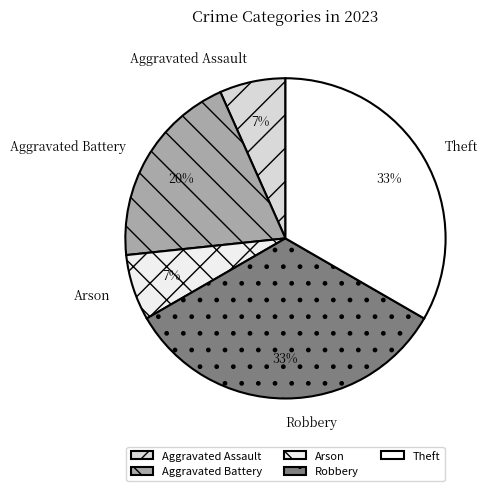

To the nearest percent, what percentage of the pie is Aggravated Assault?

7%